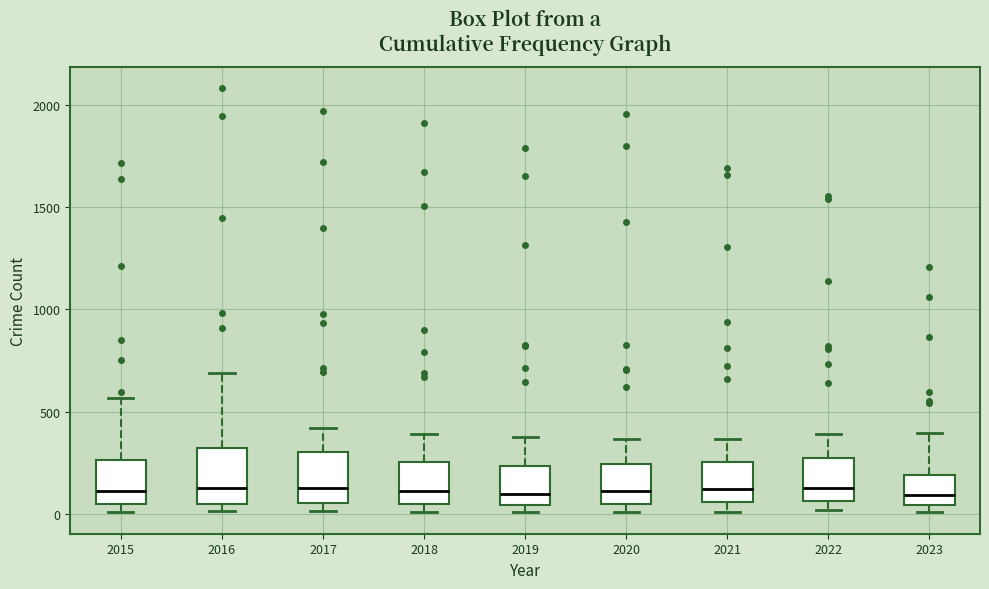

Reading left to right, read every box against the y-axis: the position of its median line, the range the box covers, and the ends of its whiskers. The values are not printed on the chart, so give them approximately, as read against the axis.

2015: median 100, box 50 to 250, whiskers 0 to 550
2016: median 150, box 50 to 300, whiskers 0 to 700
2017: median 100, box 50 to 300, whiskers 0 to 400
2018: median 100, box 50 to 250, whiskers 0 to 400
2019: median 100, box 50 to 250, whiskers 0 to 400
2020: median 100, box 50 to 250, whiskers 0 to 350
2021: median 100, box 50 to 250, whiskers 0 to 350
2022: median 100, box 50 to 250, whiskers 0 to 400
2023: median 100, box 50 to 200, whiskers 0 to 400